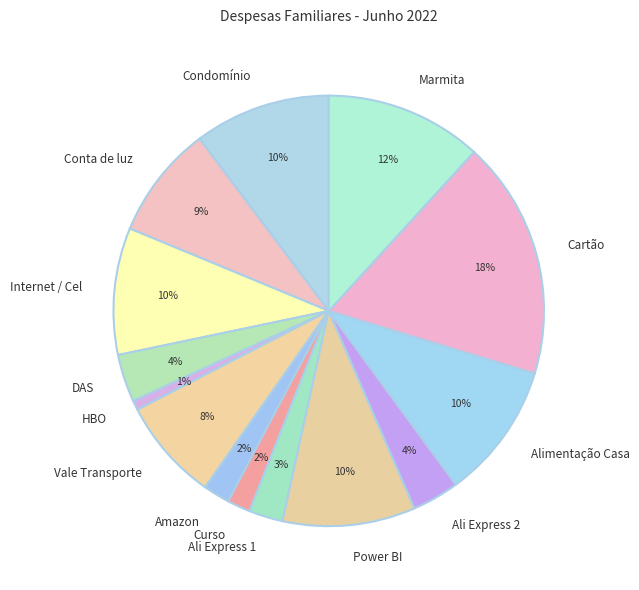

How many segments does this pie chart have?

14